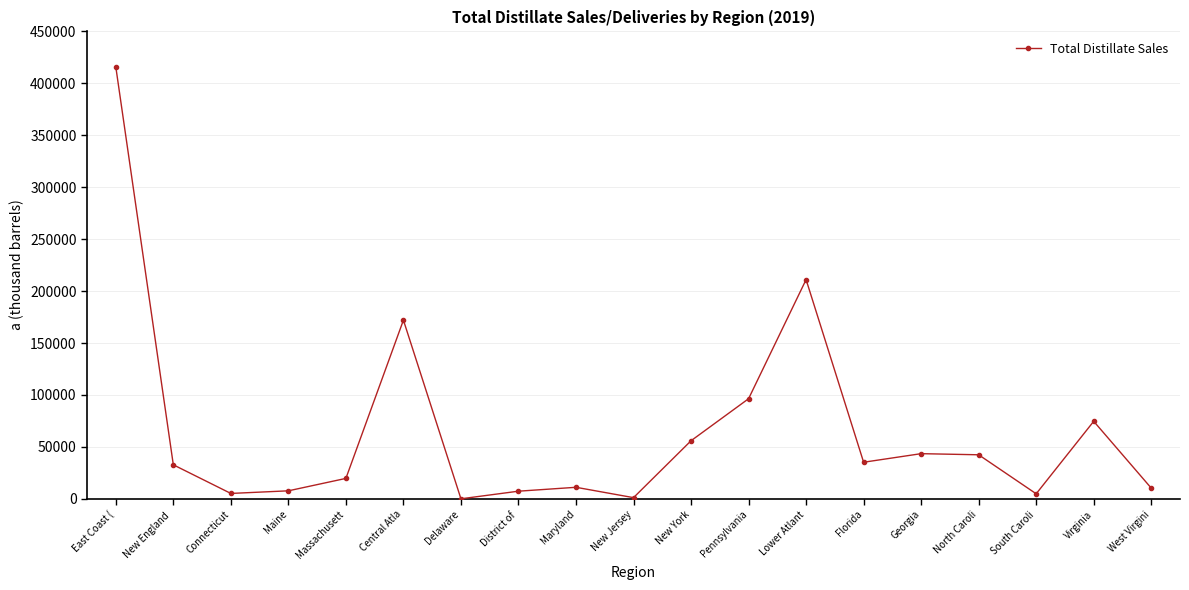

What is the difference between the maximum and second lowest values?

414683